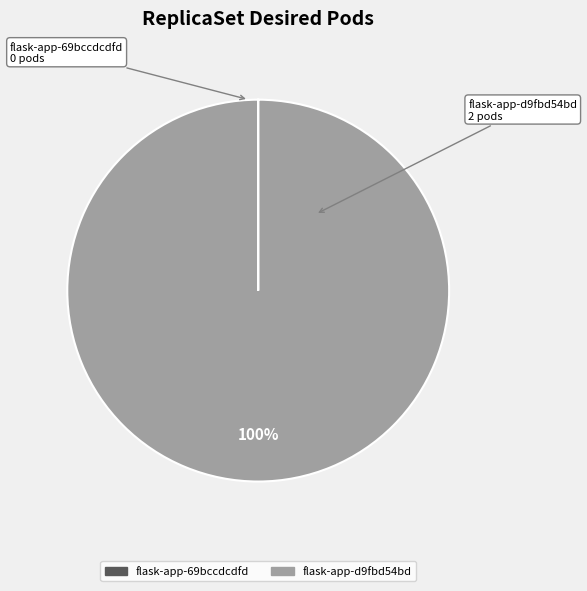

To the nearest percent, what is the difference between the largest and smallest slice percentages?

100%